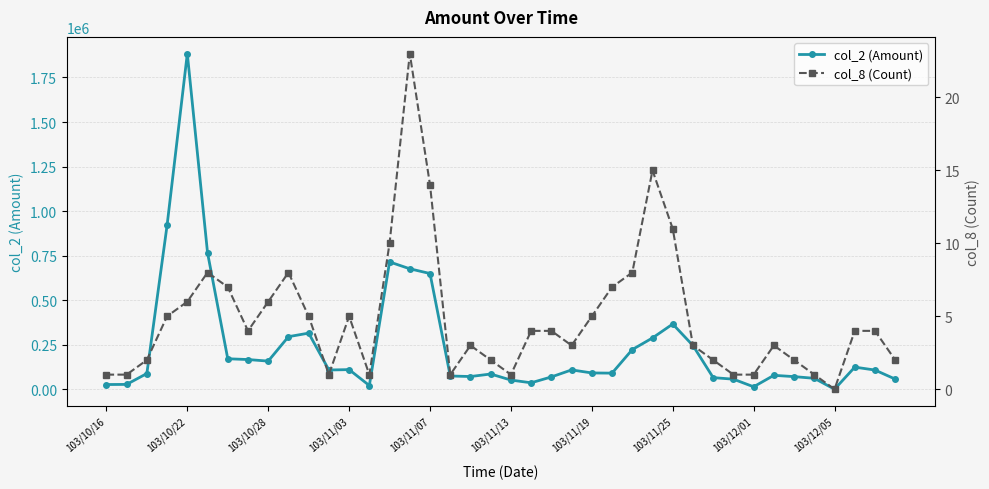

What is the difference between the second highest and minimum values in the col_8 (Count) series?

15